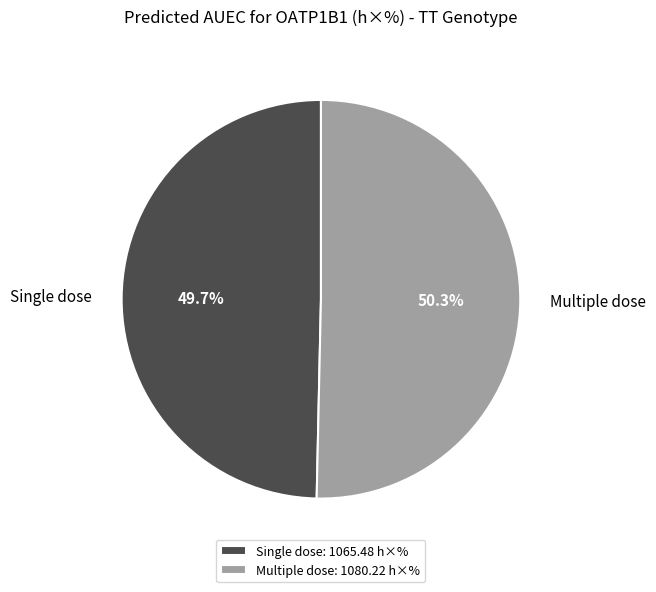

The Single dose slice represents 50% of the pie. True or false?

True